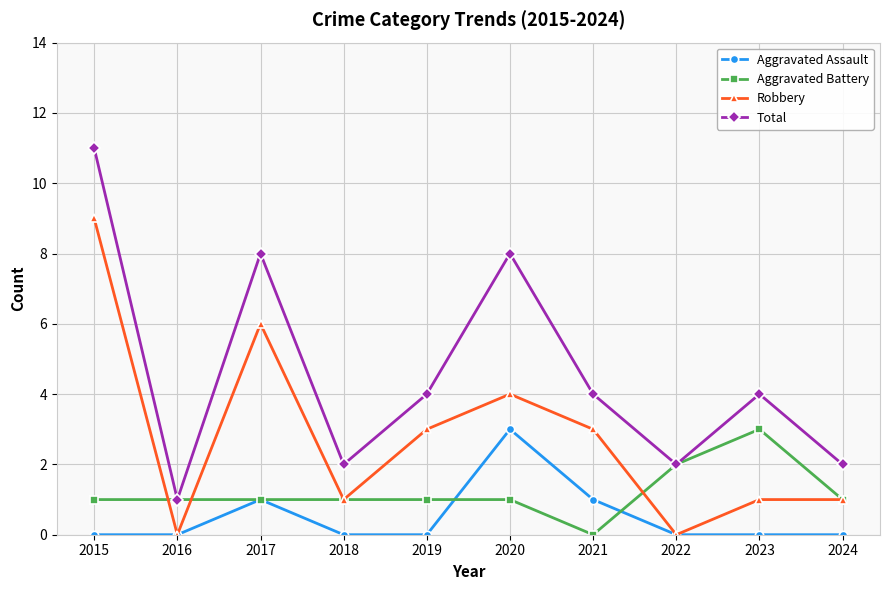

How many interior local valleys does the Robbery series have?

3